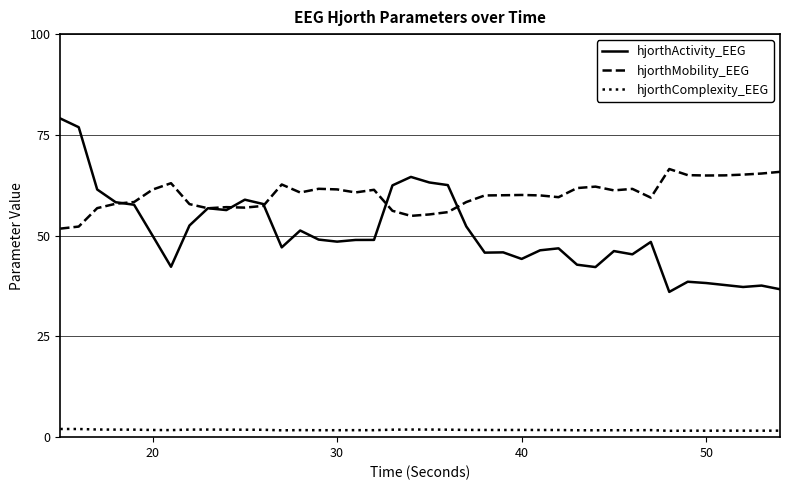

Which series has the largest total across all categories?

hjorthMobility_EEG